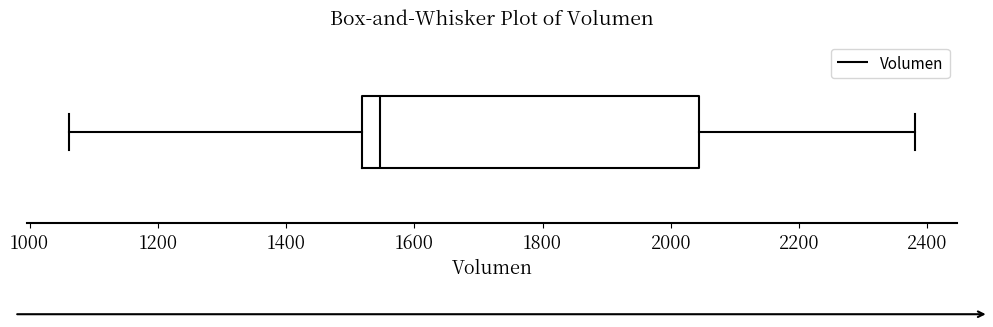

Where does the right whisker of the box end on the x-axis? The values are not printed on the chart, so give them approximately, as read against the axis.

2380